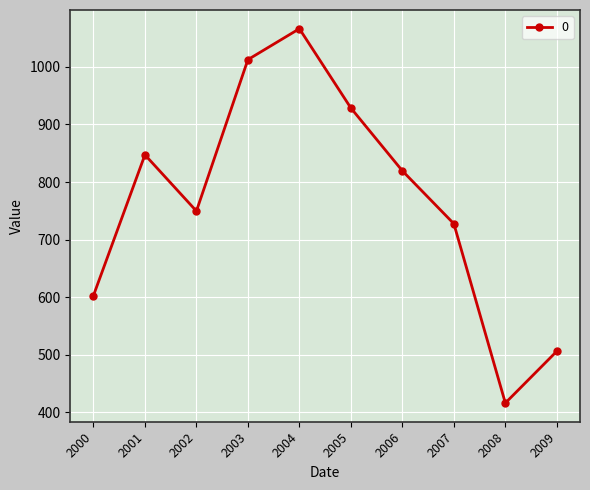

List the labels in order of value, largest first.

2004, 2003, 2005, 2001, 2006, 2002, 2007, 2000, 2009, 2008